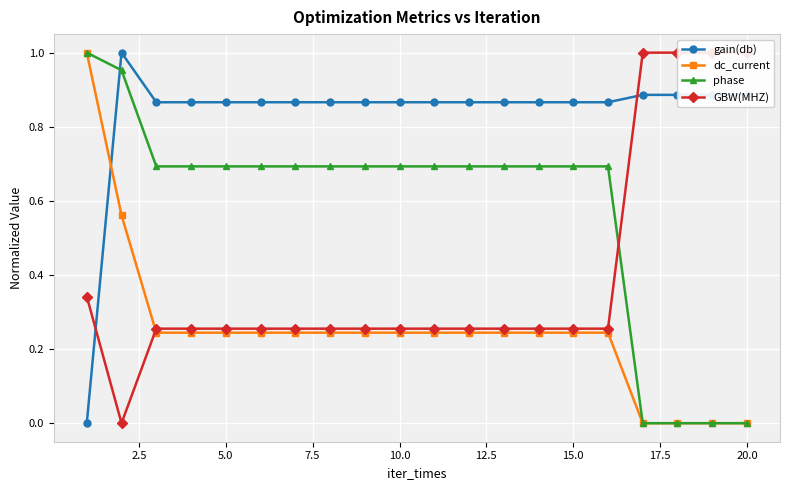

True or false: gain(db) has more than 0 interior local peaks.

True